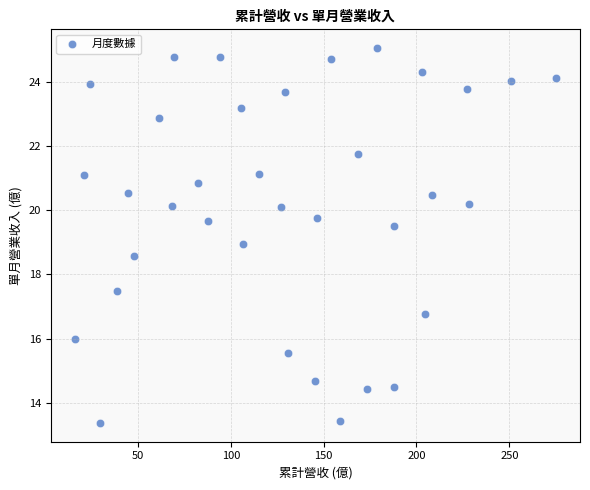

What is the range of Y values (max minus min)?

11.7